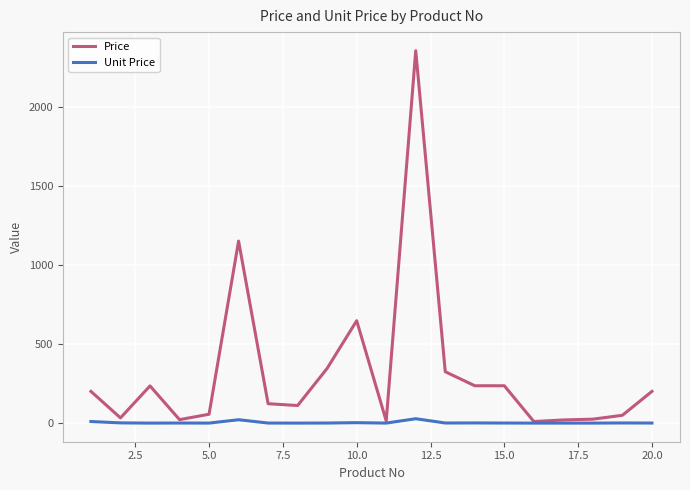

Which series has the largest total across all categories?

Price